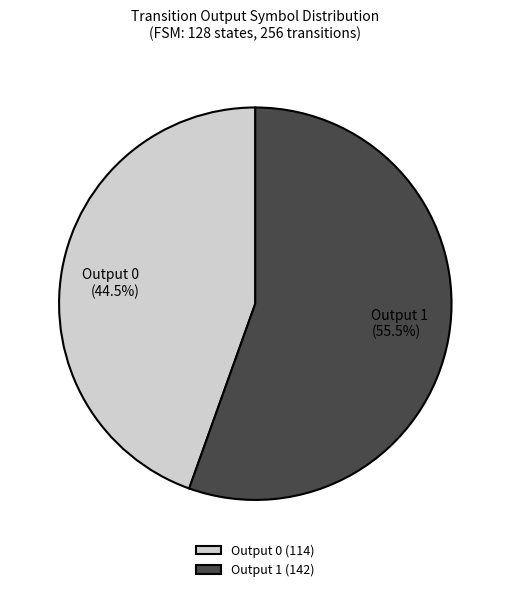

Does Output 1 account for over 50% of the chart?

Yes